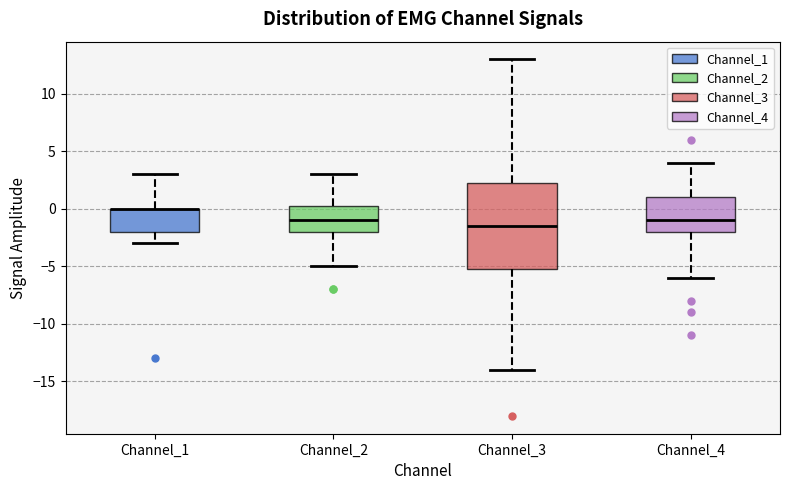

Reading left to right, transcribe this box plot: for each box, give where its median line is, the range the box spans, and where its two whiskers end, as read against the y-axis. The values are not printed on the chart, so give them approximately, as read against the axis.

Channel_1: median 0.0 (drawn on the box's upper edge), box -2.0 to 0.0, whiskers -3.0 to 3.0
Channel_2: median -1.0, box -2.0 to 0.5, whiskers -5.0 to 3.0
Channel_3: median -1.5, box -5.0 to 2.5, whiskers -14.0 to 13.0
Channel_4: median -1.0, box -2.0 to 1.0, whiskers -6.0 to 4.0